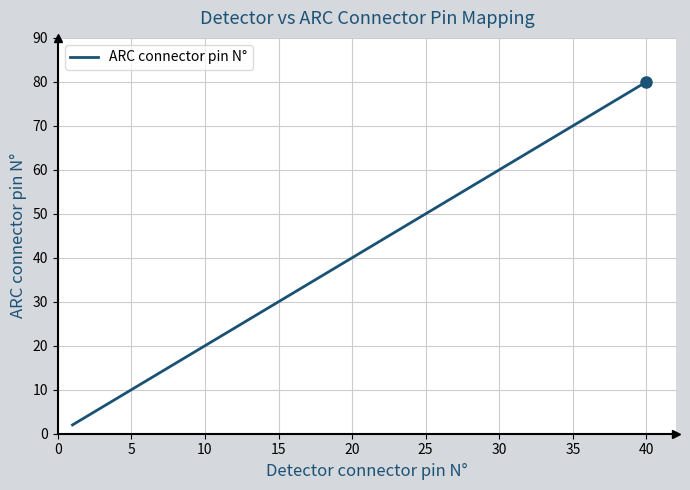

What is the difference between the maximum and minimum values?

78